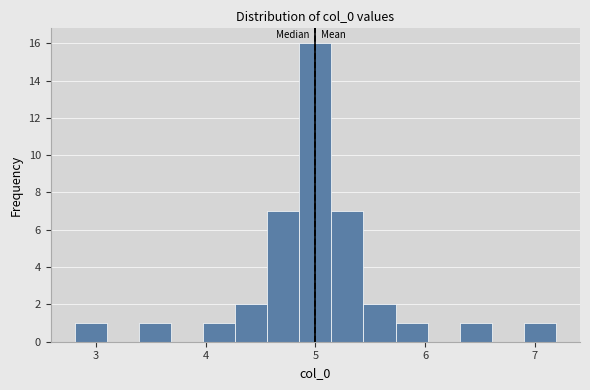

Around what value on the x-axis is the tallest bar? Give the approximate position of its centre, as read against the axis.

5.0